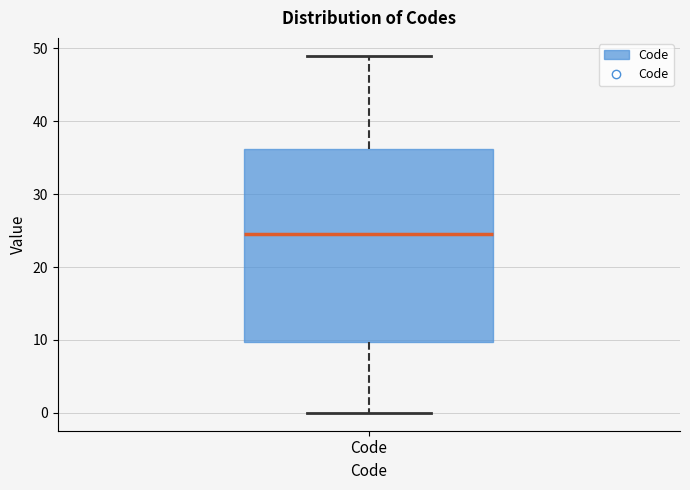

Read this box plot against the y-axis: the position of the median line, the range covered by the box, and the ends of both whiskers. The values are not printed on the chart, so give them approximately, as read against the axis.

median 25, box 10 to 36, whiskers 0 to 49